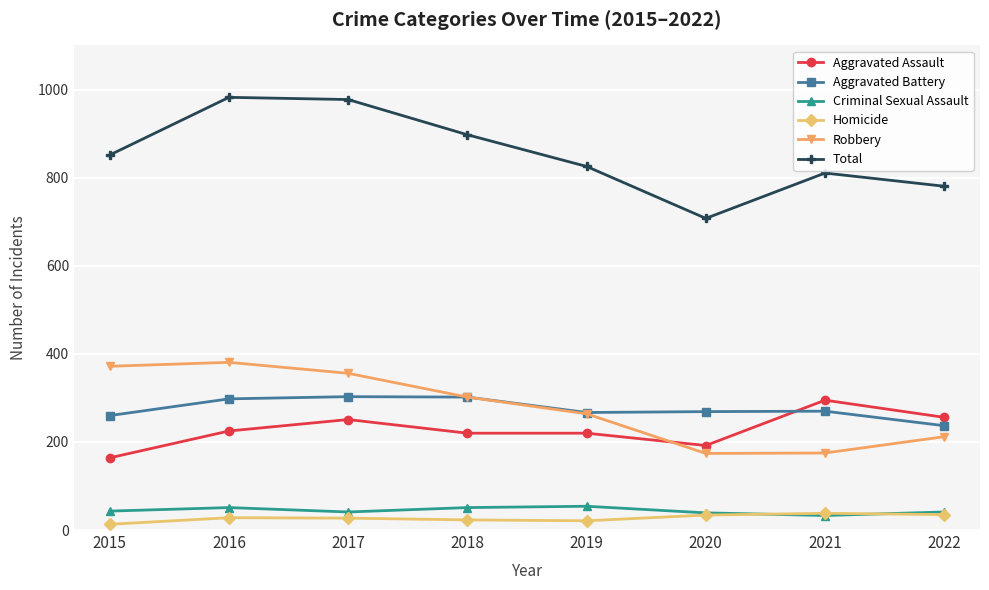

At how many categories does at least one series exceed 841?

4